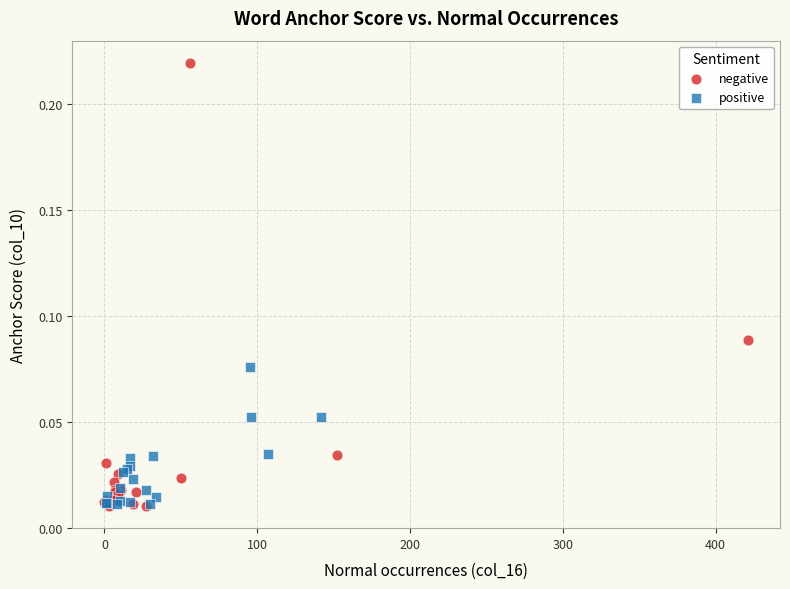

Which series has the largest Y range (max minus min)?

negative